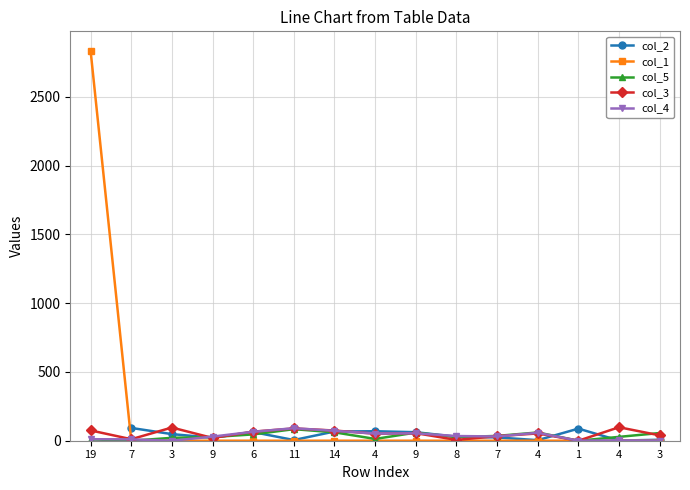

How many categories are shown in the chart?

15